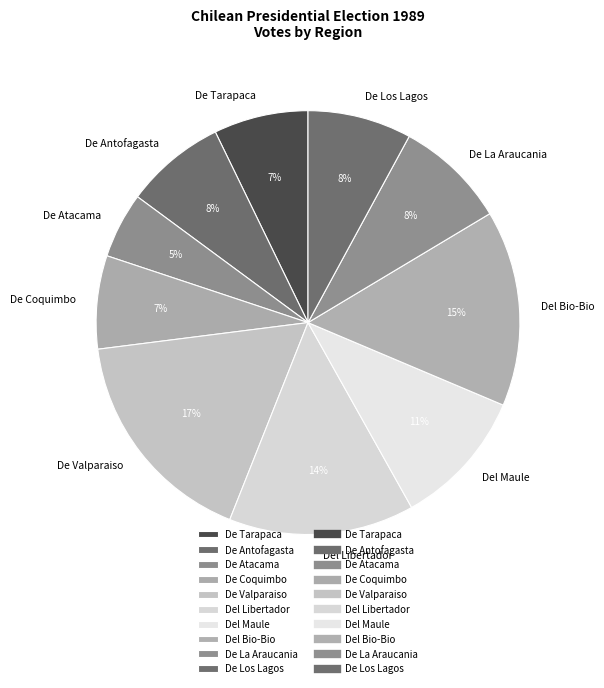

What is the smallest slice in the pie chart?

De Atacama